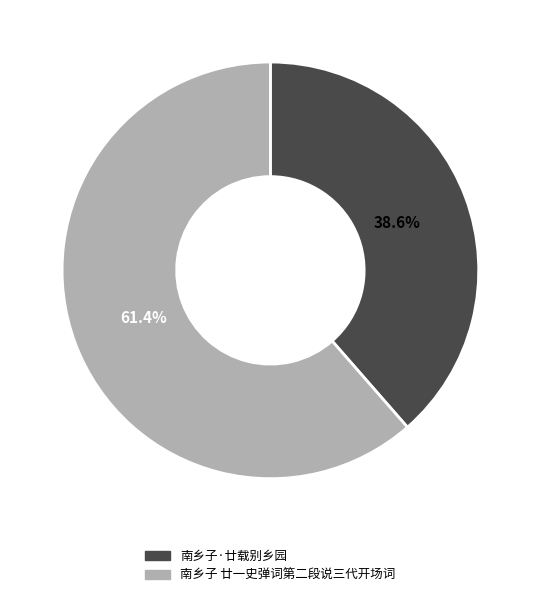

What percentage is NOT represented by 南乡子 廿一史弹词第二段说三代开场词?

38.6%